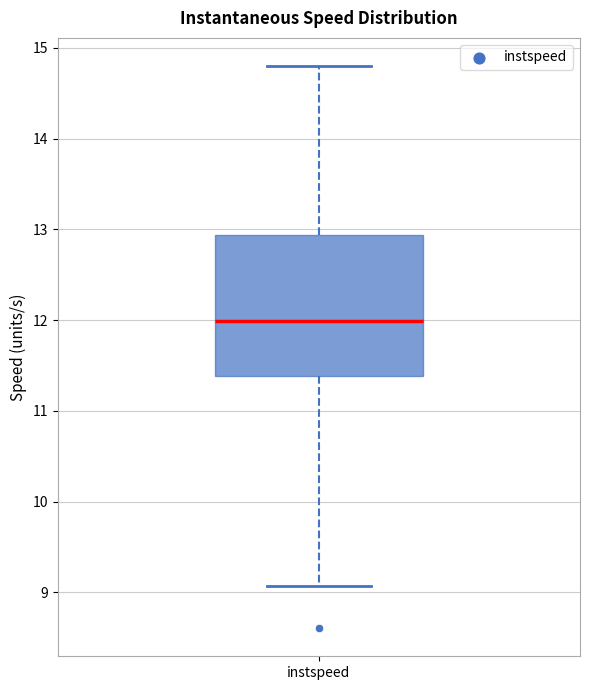

Read this box plot against the y-axis: the position of the median line, the range covered by the box, and the ends of both whiskers. The values are not printed on the chart, so give them approximately, as read against the axis.

median 12.0, box 11.4 to 12.9, whiskers 9.1 to 14.8